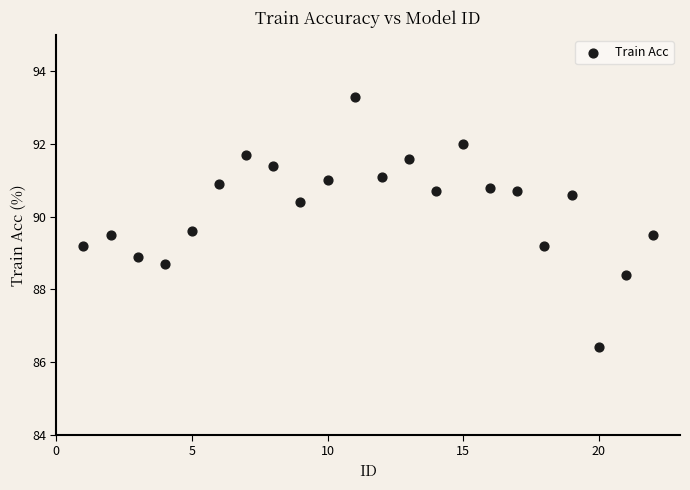

What is the range of X values (max minus min)?

21.0